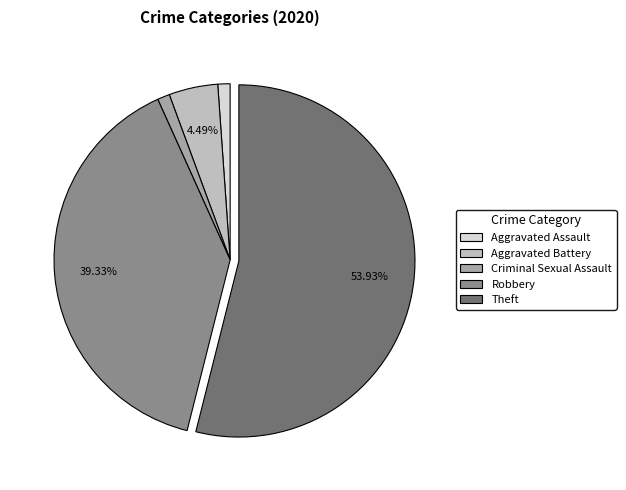

Count the number of slices in the pie.

5